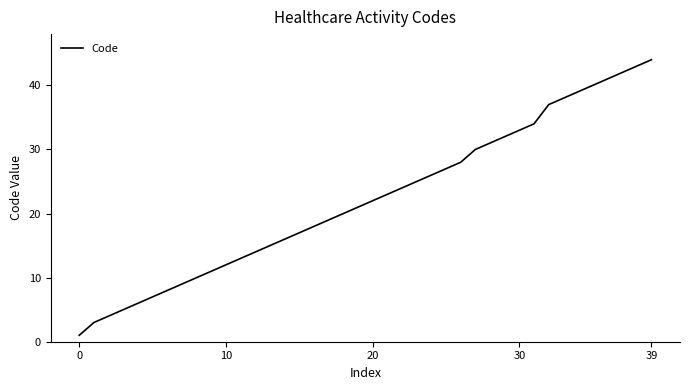

Does the chart have visible grid lines?

No